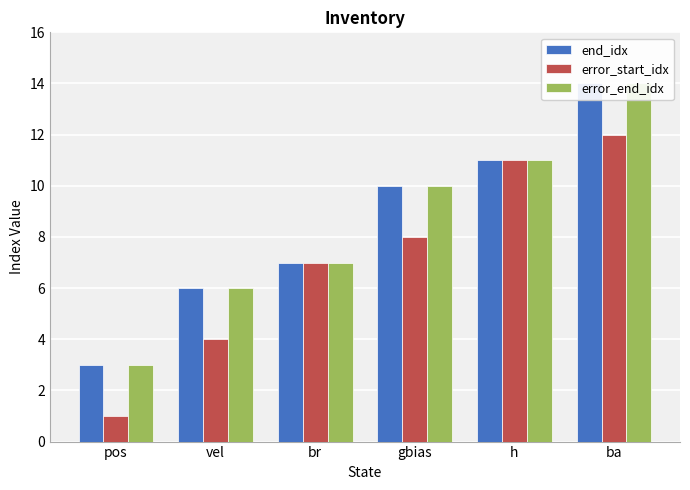

What is the label of the 4th bar from the left?

gbias